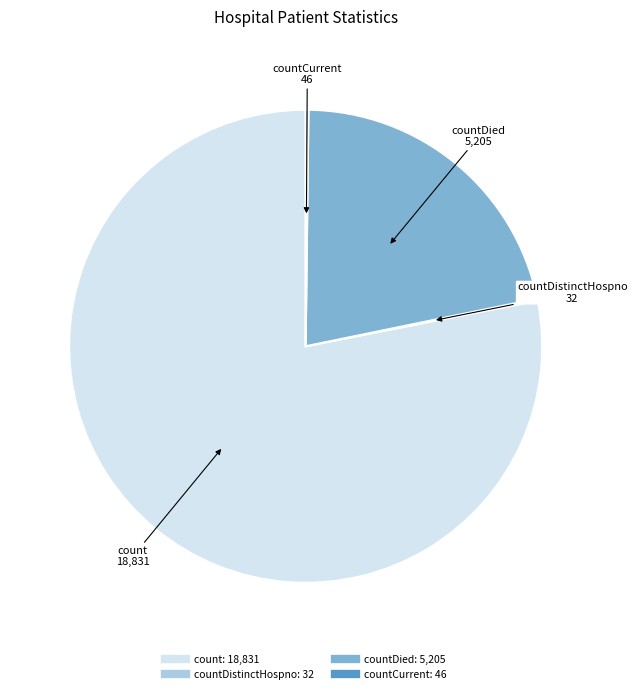

Does any single category account for the majority?

Yes